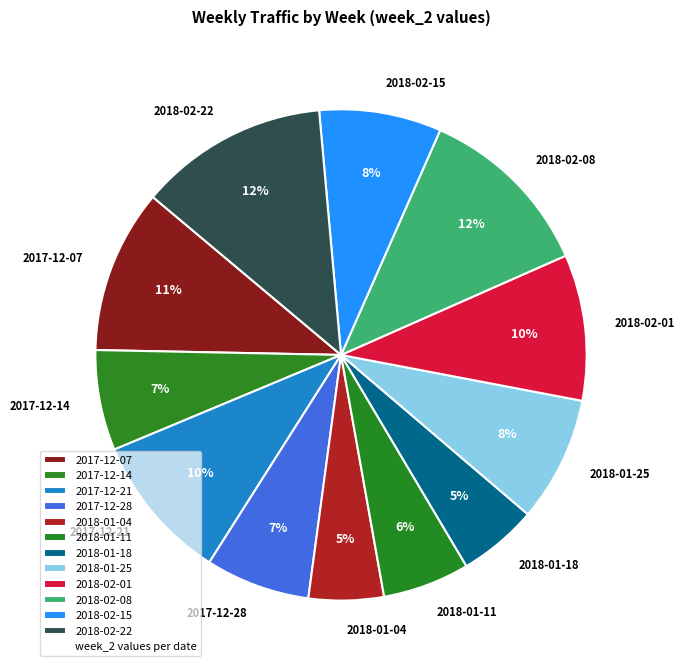

The 2018-01-04 slice represents 5% of the pie. True or false?

True